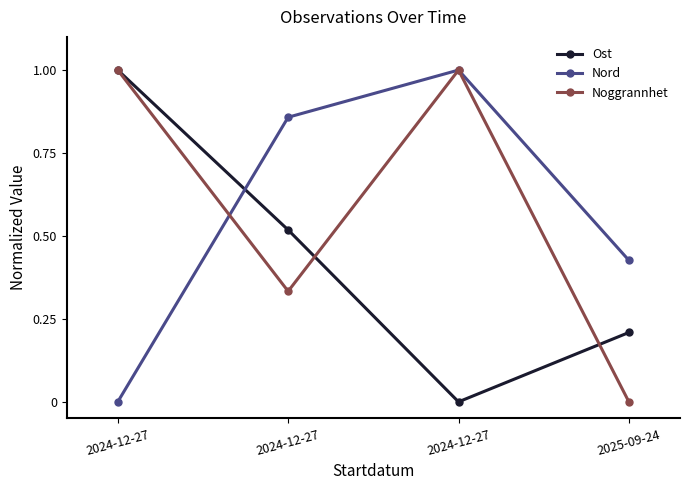

Is the value of Nord at 2024-12-27 greater than the value of Noggrannhet at 2024-12-27?

No